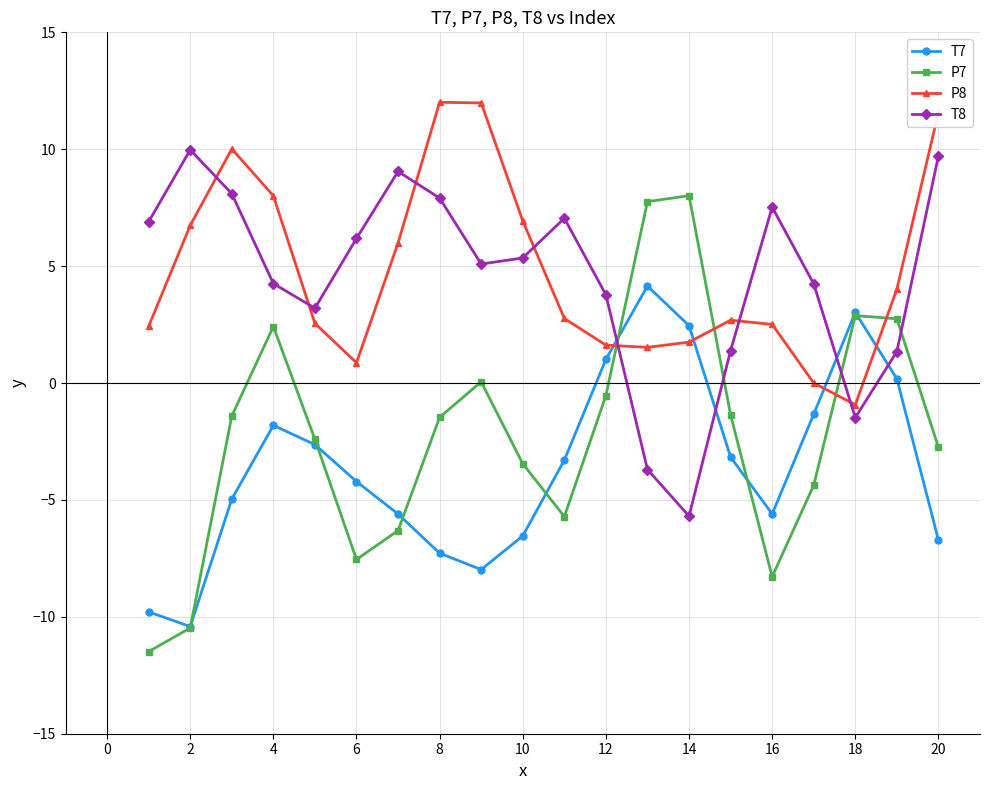

True or false: T8 has more than 2 points higher than both neighbors.

True